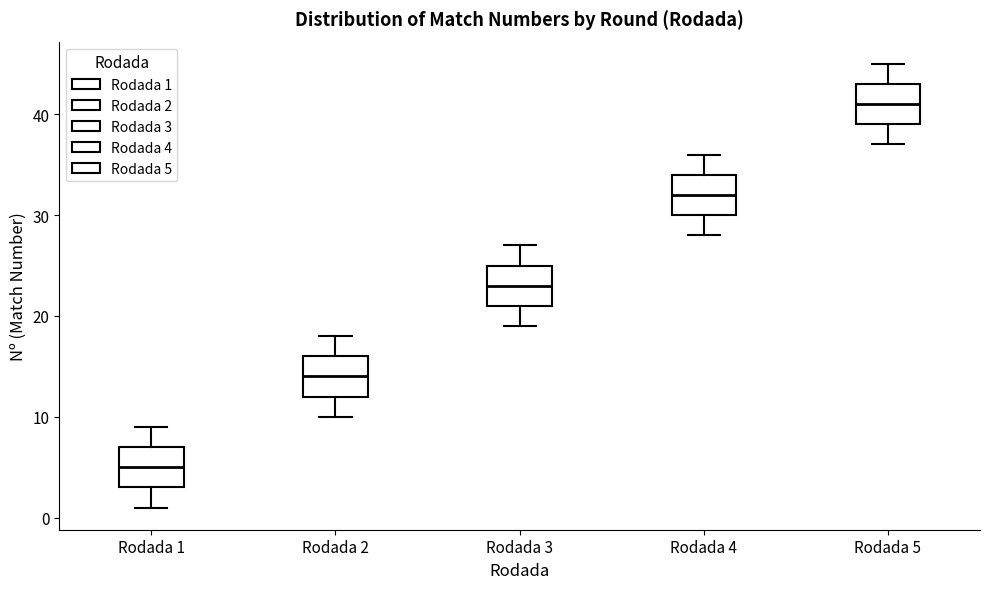

Which box has the lowest median line?

Rodada 1